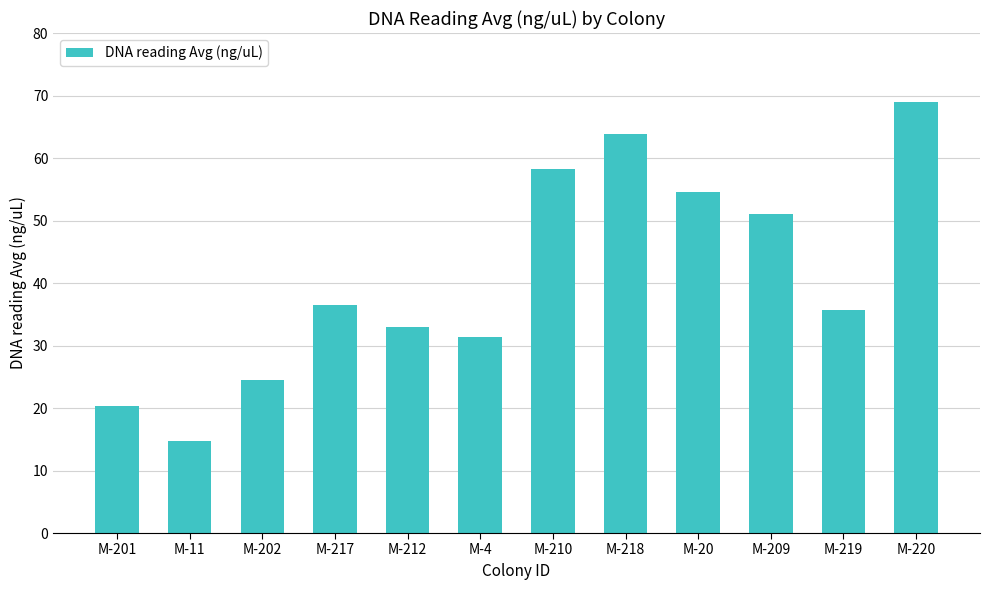

What is the approximate value at M-217?

36.5